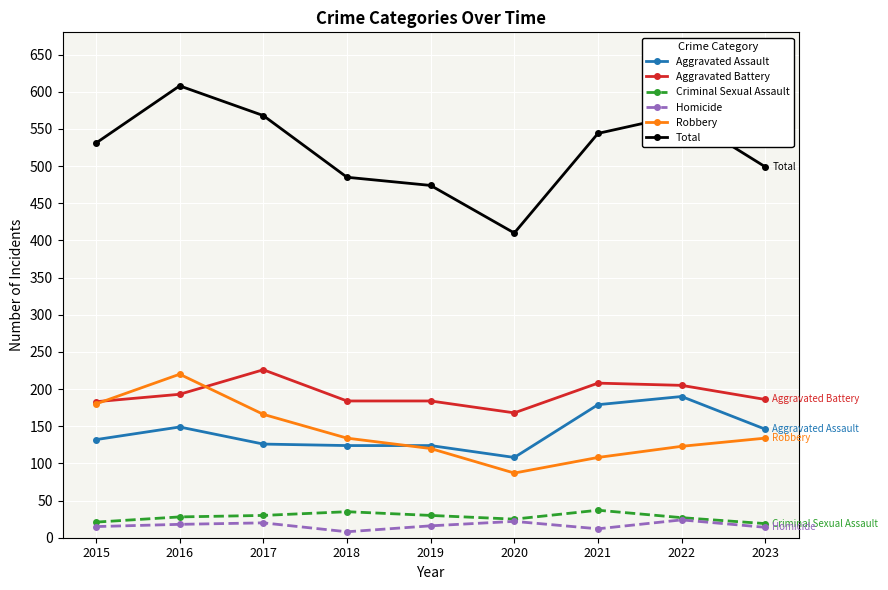

What is the total value across all series at 2016?

1216